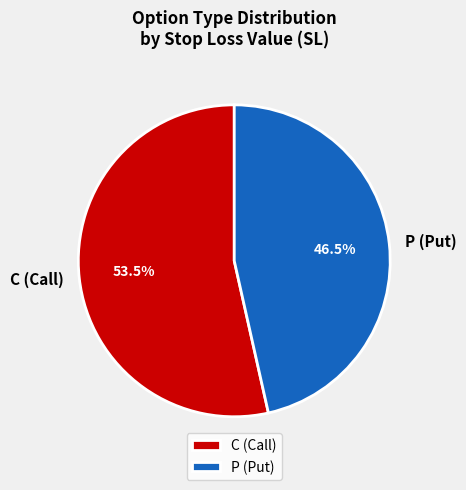

Count the number of slices in the pie.

2